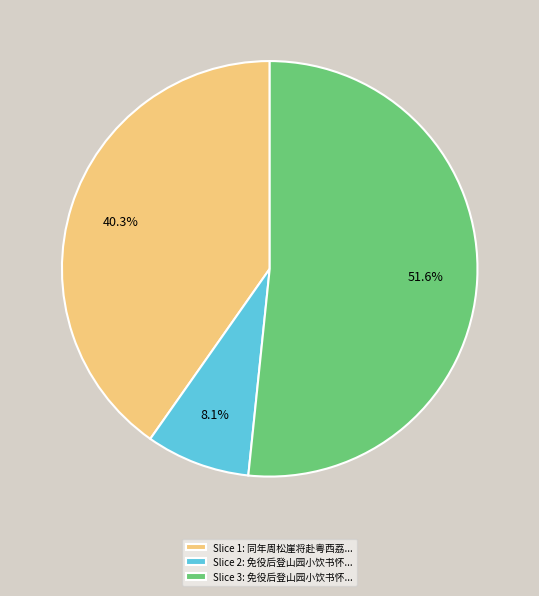

Rank the categories by value from lowest to highest.

Slice 2: 免役后登山园小饮书怀..., Slice 1: 同年周松崖将赴粤西荔..., Slice 3: 免役后登山园小饮书怀...